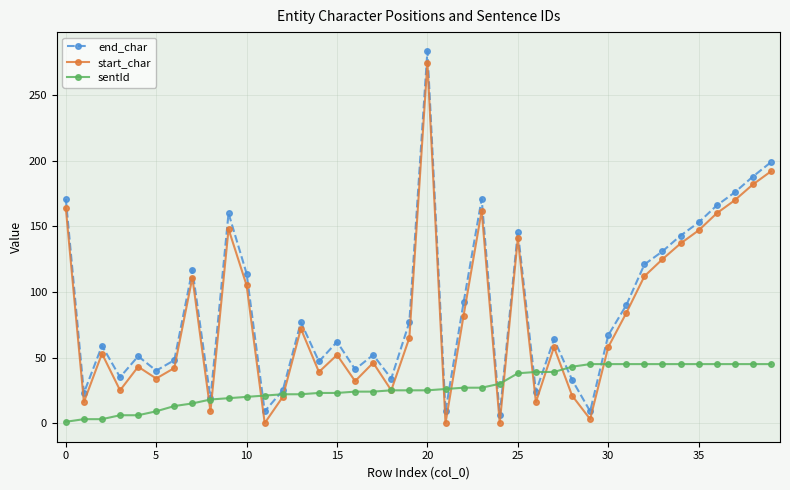

What are all the series names shown in the legend?

end_char, start_char, sentId